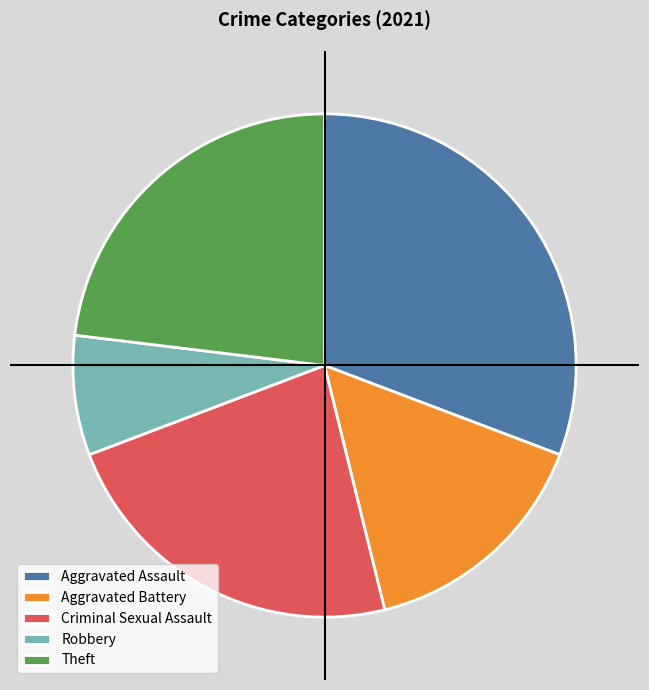

Is Aggravated Battery the majority of the pie?

No